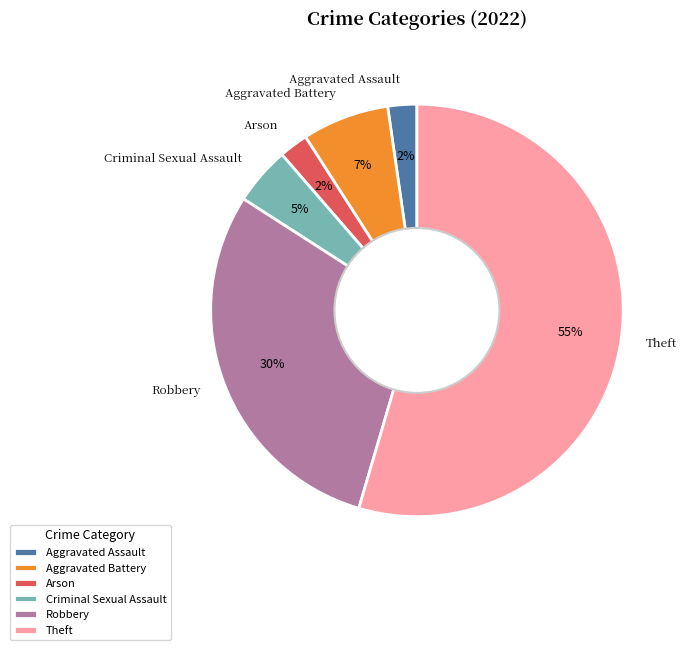

Which slice is the largest?

Theft